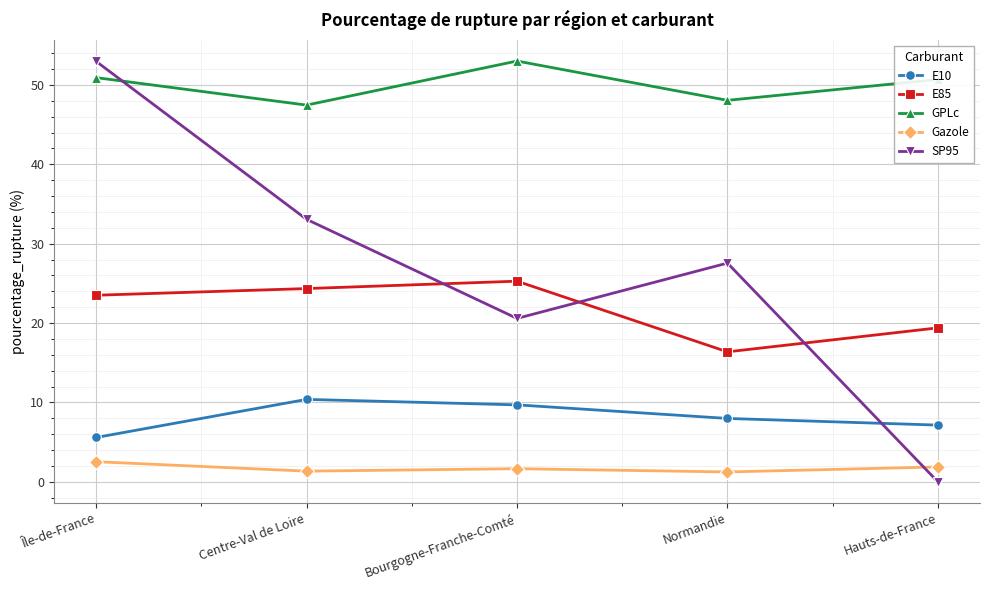

How many interior local valleys does the GPLc series have?

2